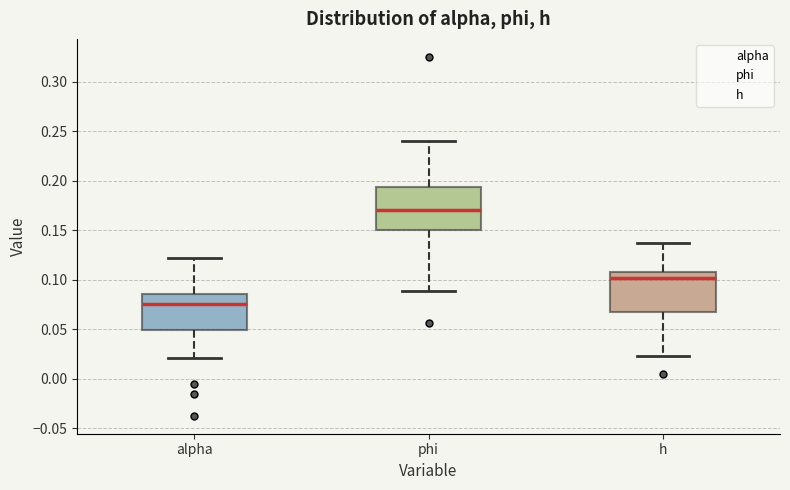

Where does the upper whisker of the box for h end on the y-axis? The values are not printed on the chart, so give them approximately, as read against the axis.

0.135